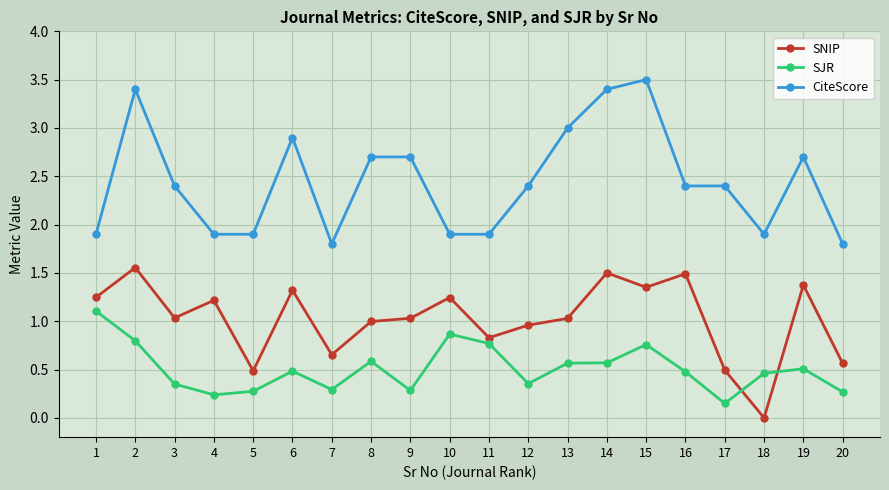

What is the sum of all CiteScore values?

48.9